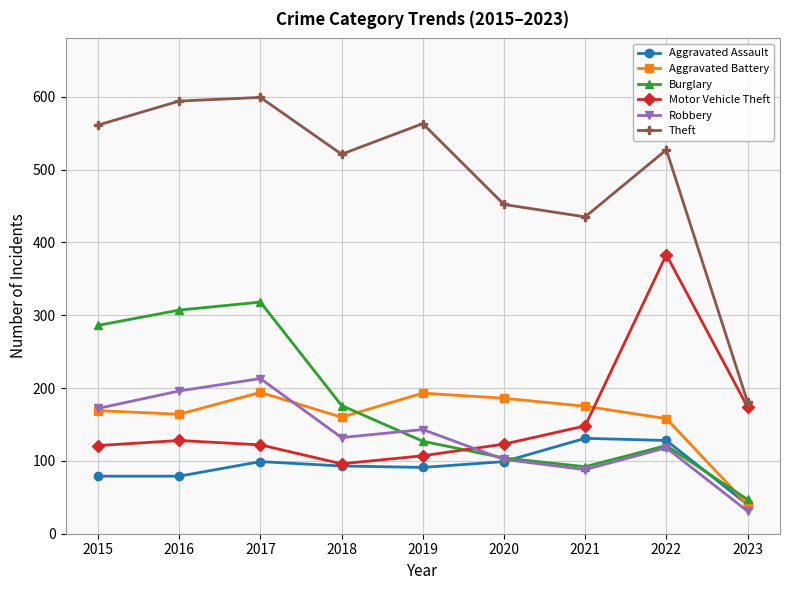

At which category does Robbery reach its first local valley?

2018